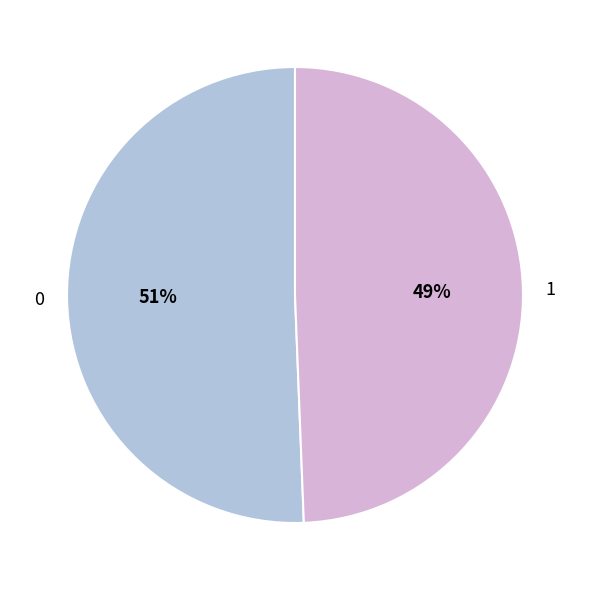

Count the number of slices in the pie.

2